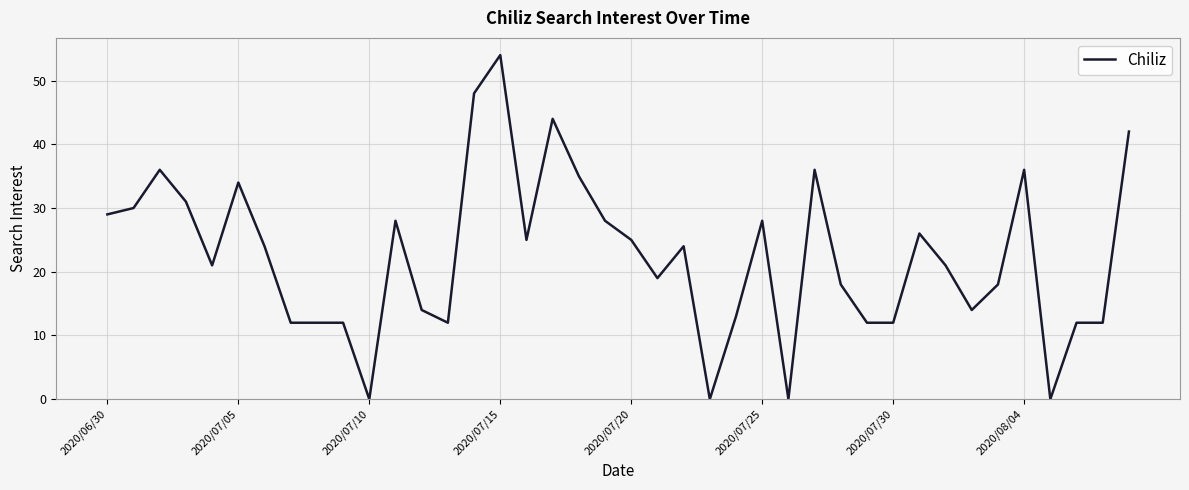

Does the chart display data point markers on the line(s)?

No